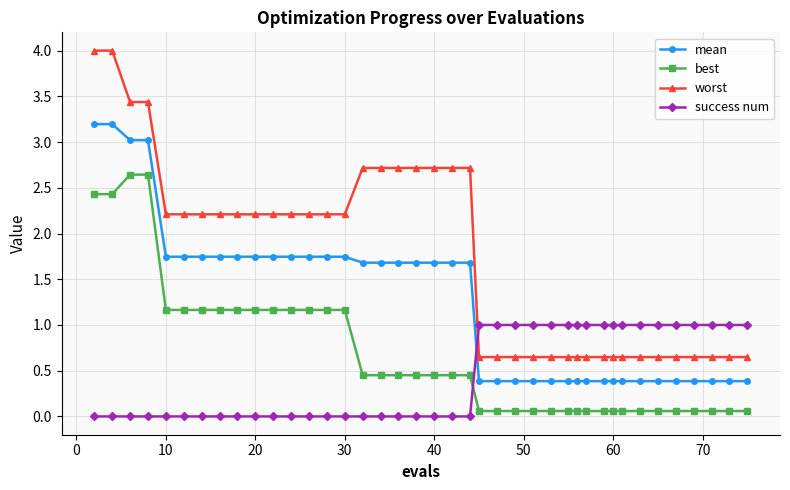

List the series in order of their peak value, lowest first.

success num, best, mean, worst